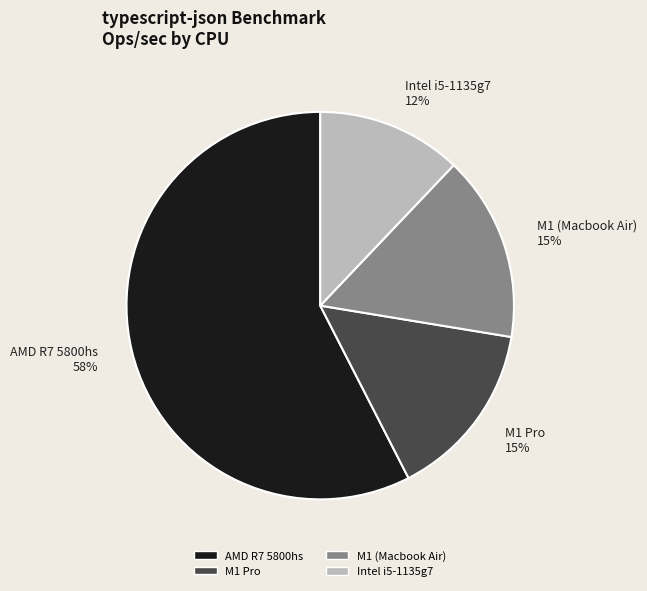

What is the ratio of the value at M1 (Macbook Air) to the value at AMD R7 5800hs?

0.3